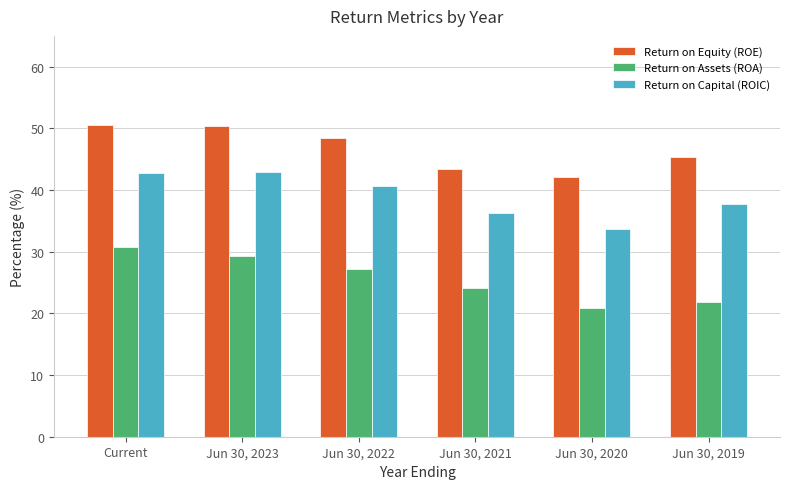

At how many categories does at least one series exceed 38?

6